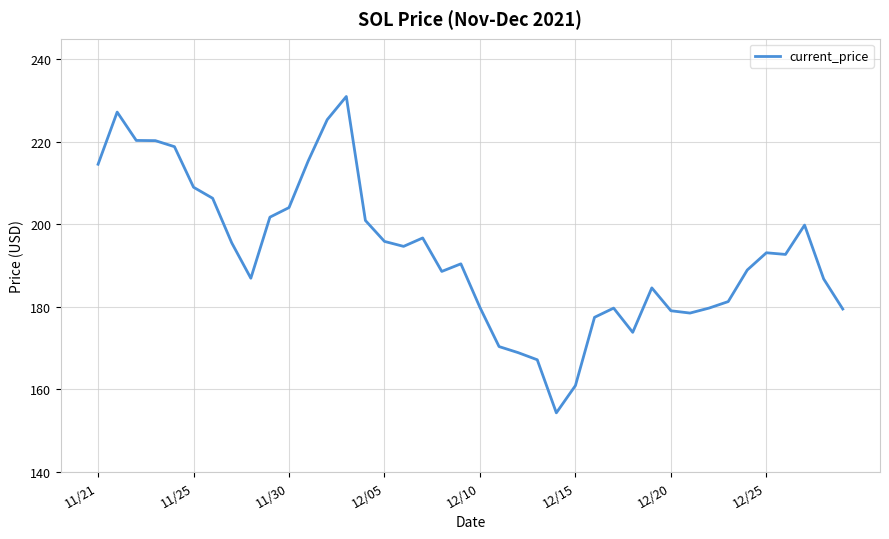

How many categories are shown in the chart?

40